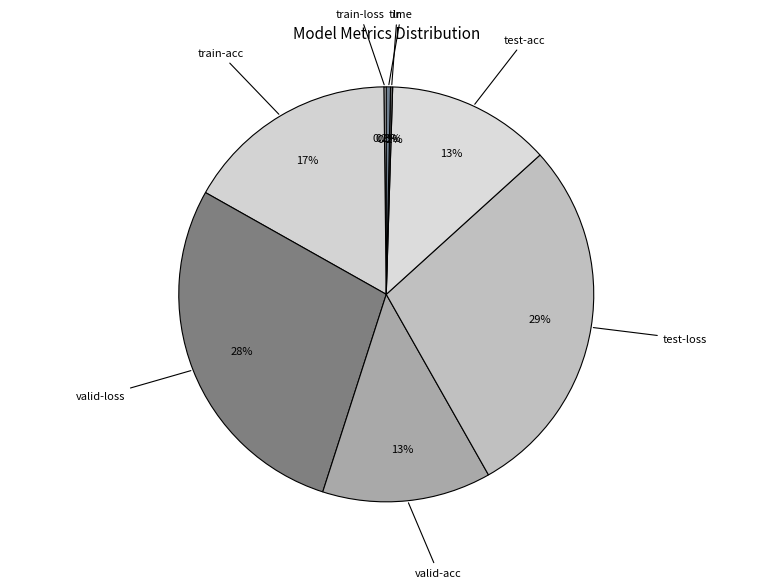

Combined, do test-loss and valid-acc account for over 50%?

No